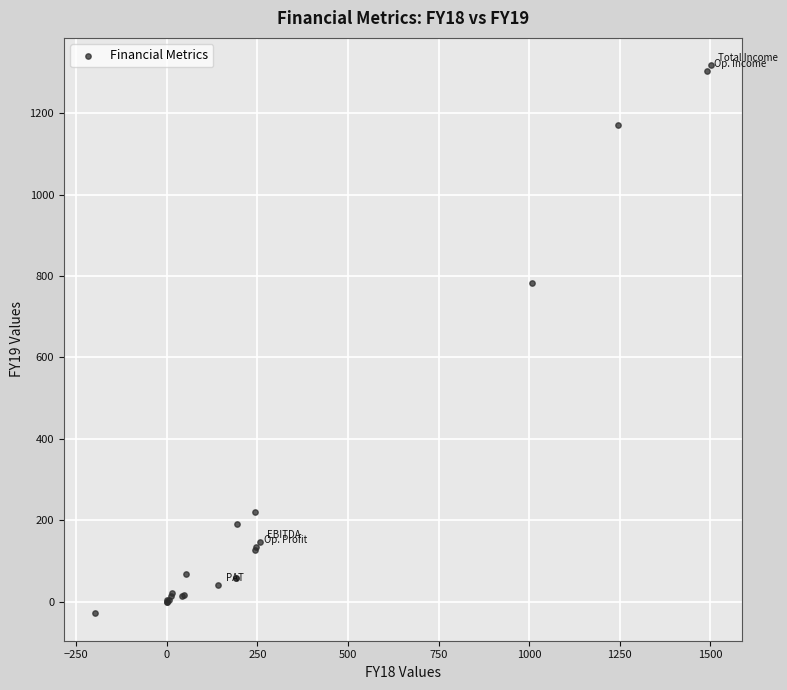

What Y value in the scatter plot is closest to 644?

782.5